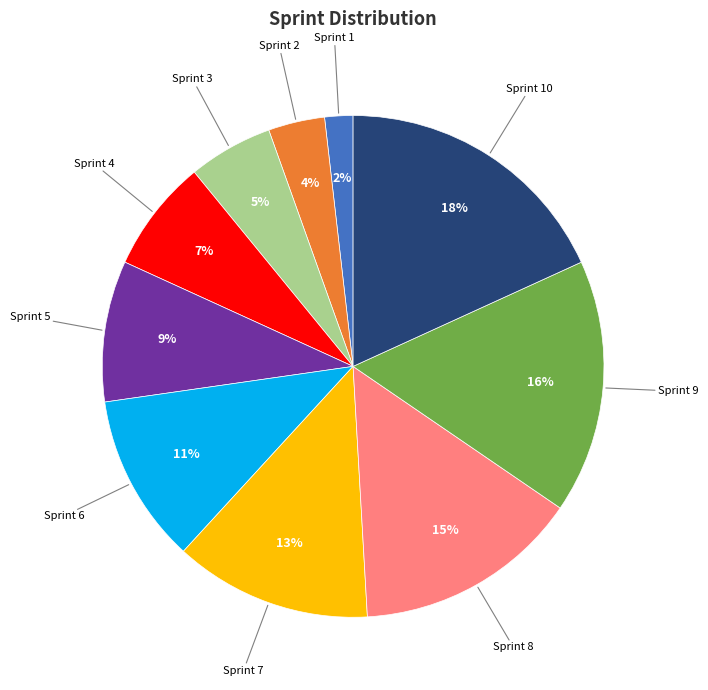

Is there any slice that represents more than half of the pie?

No